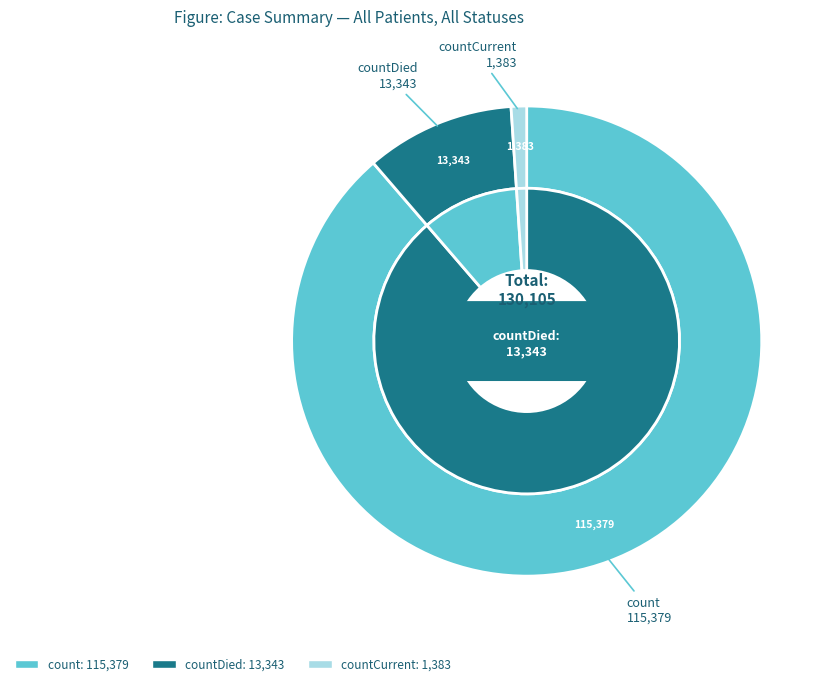

Does count represent more than half of the total?

Yes